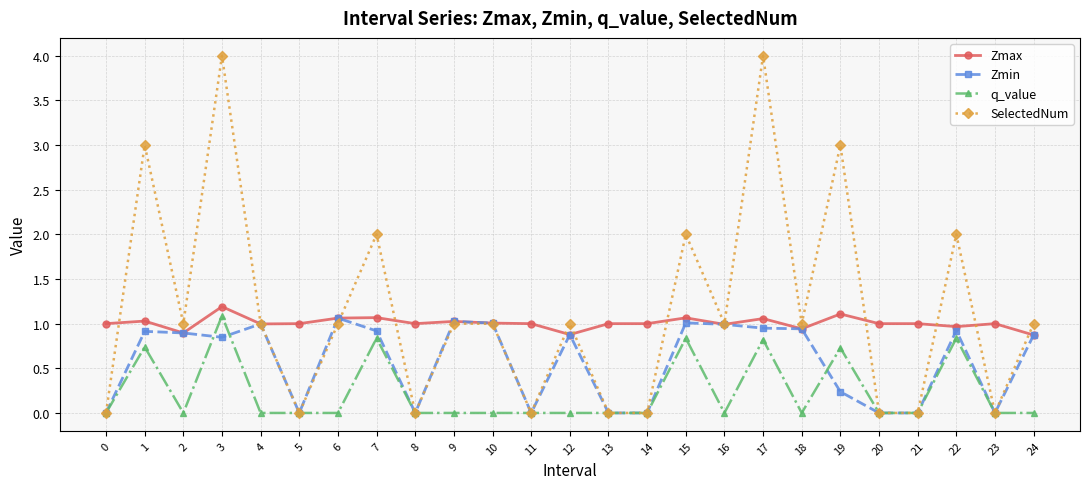

Is the value of SelectedNum at 10 greater than the value of Zmax at 3?

No